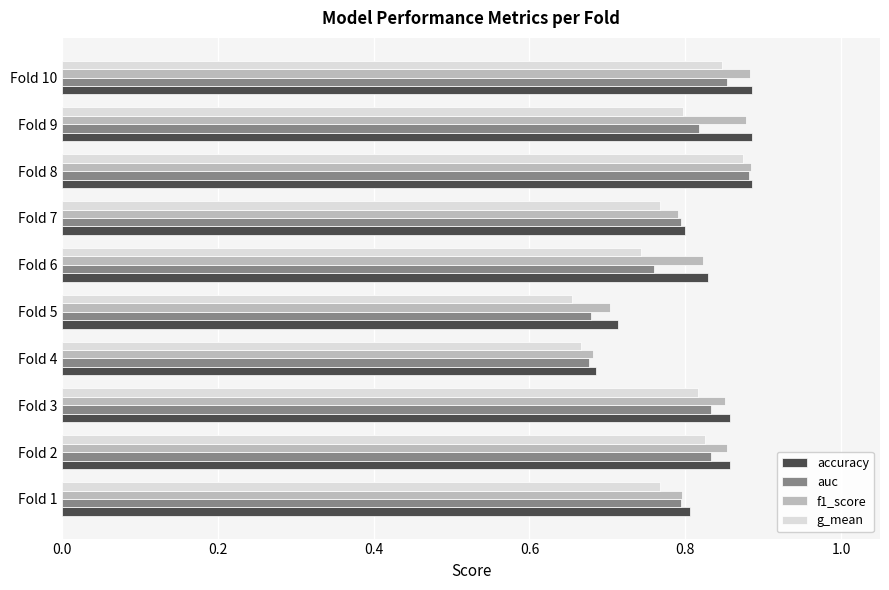

Count the g_mean values in the range 0 to 1.

10